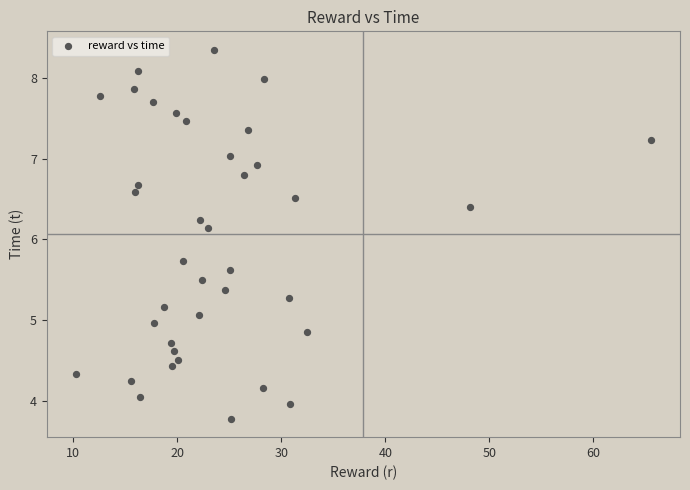

What Y value in the scatter plot is closest to 6?

6.1